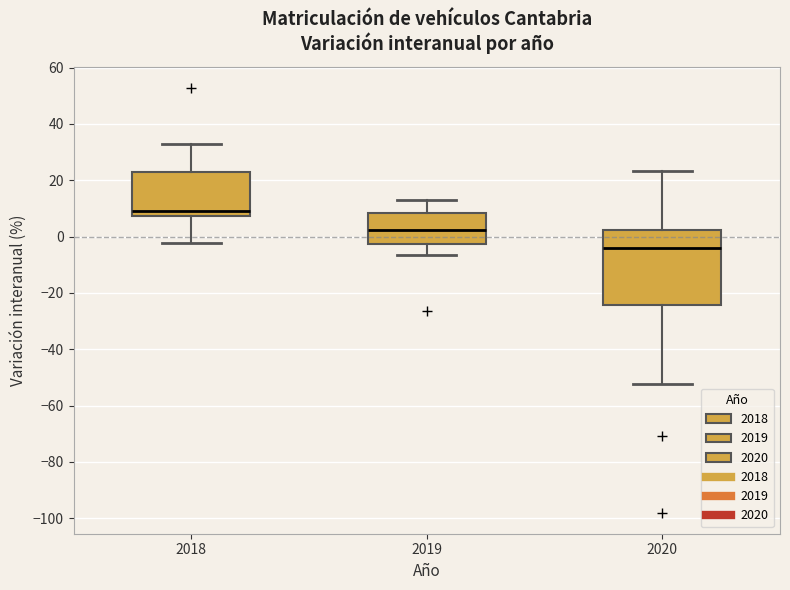

Where does the upper whisker of the box at x = 2019 end on the y-axis? The values are not printed on the chart, so give them approximately, as read against the axis.

12